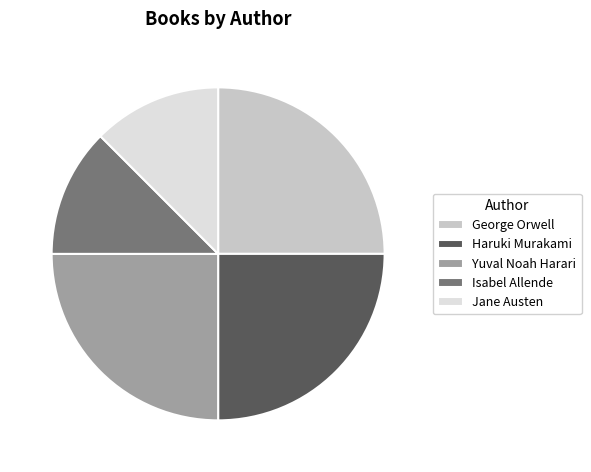

Between Yuval Noah Harari and Jane Austen, which is larger?

Yuval Noah Harari